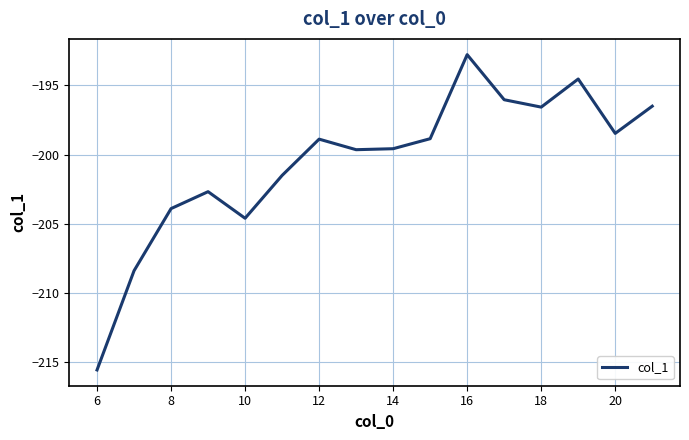

What is the difference between the maximum and minimum values?

22.8